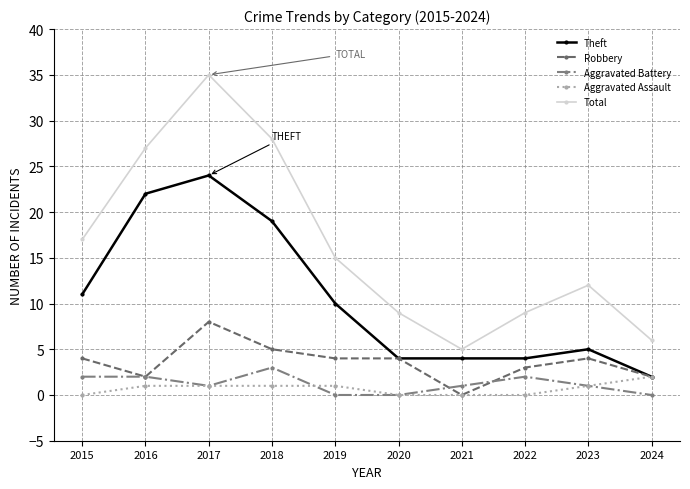

Which series changed the most between 2015 and 2024?

Total